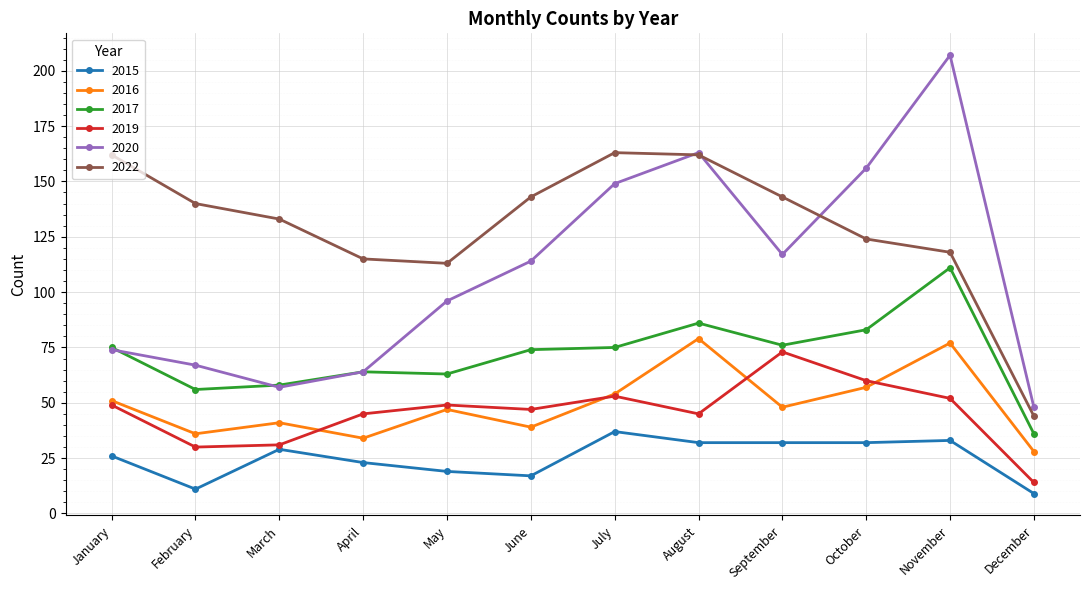

What are all the series names shown in the legend?

2015, 2016, 2017, 2019, 2020, 2022